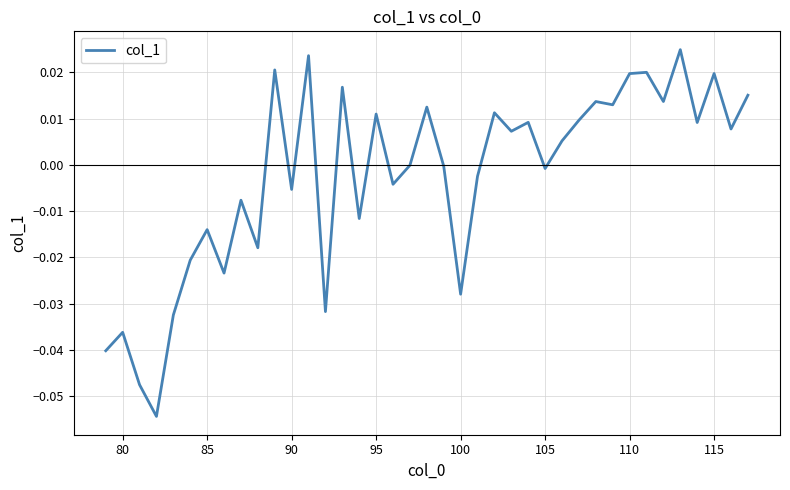

How many lines are shown in the chart?

1